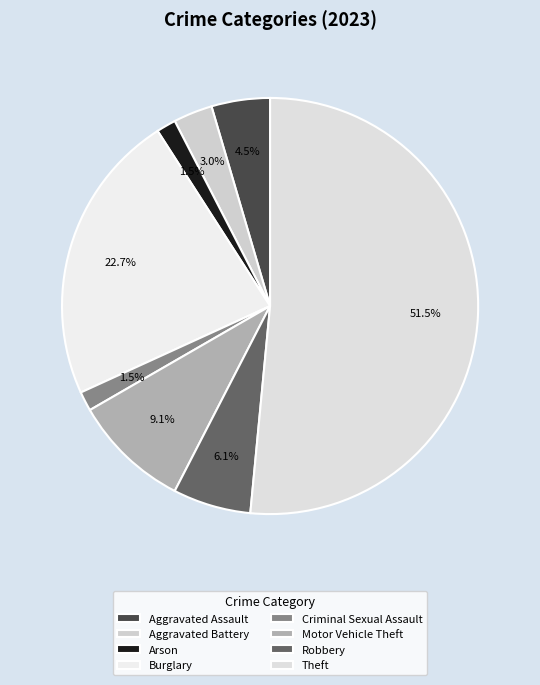

To the nearest percent, what is the difference between the Aggravated Assault and Robbery slice percentages?

2%